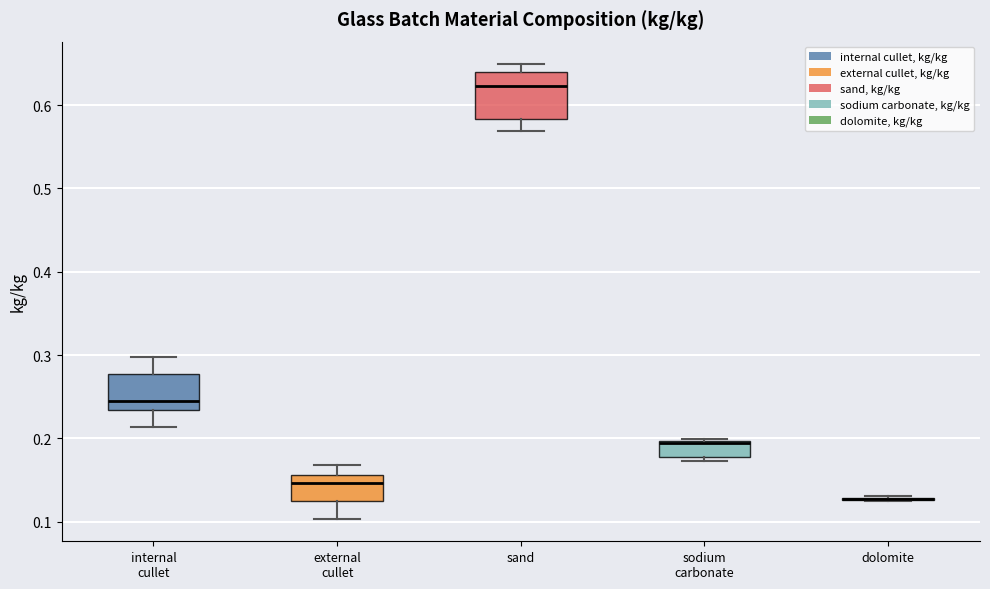

Comparing the boxes themselves (not the whiskers), which one is the tallest?

sand